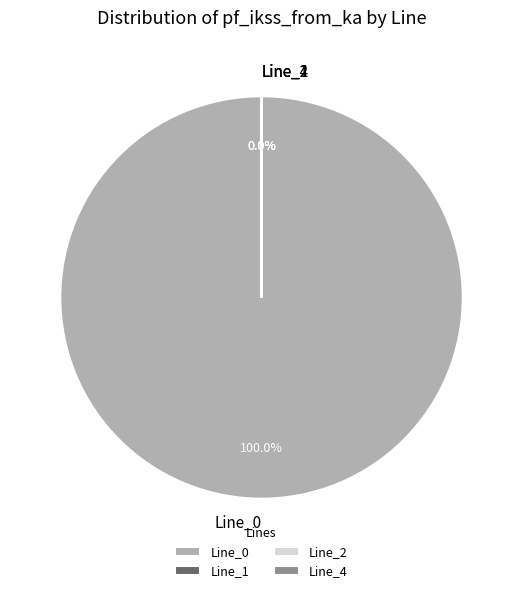

Is Line_0 the majority of the pie?

Yes